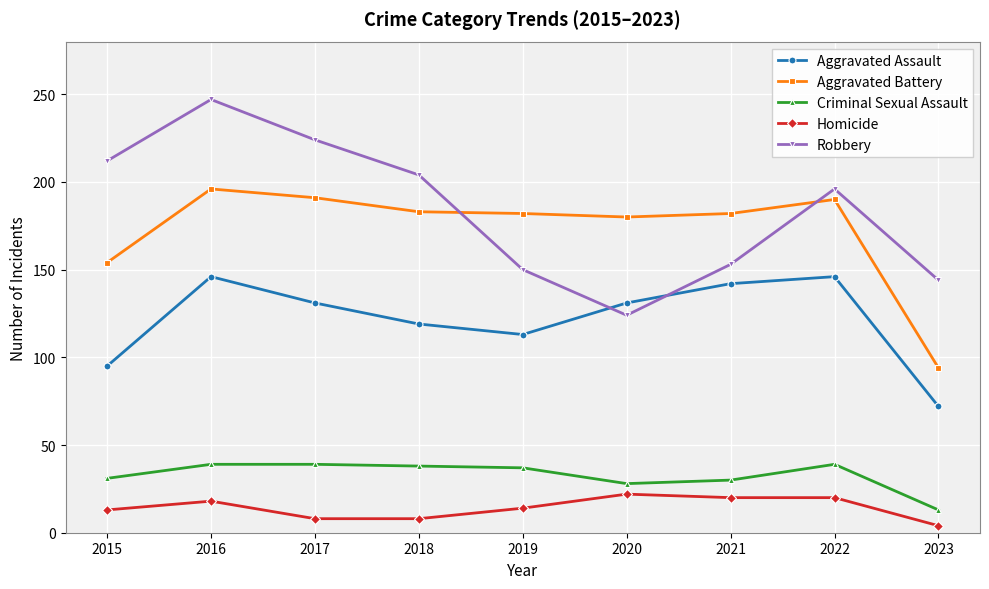

The value of Homicide at 2018 is 8. True or false?

True